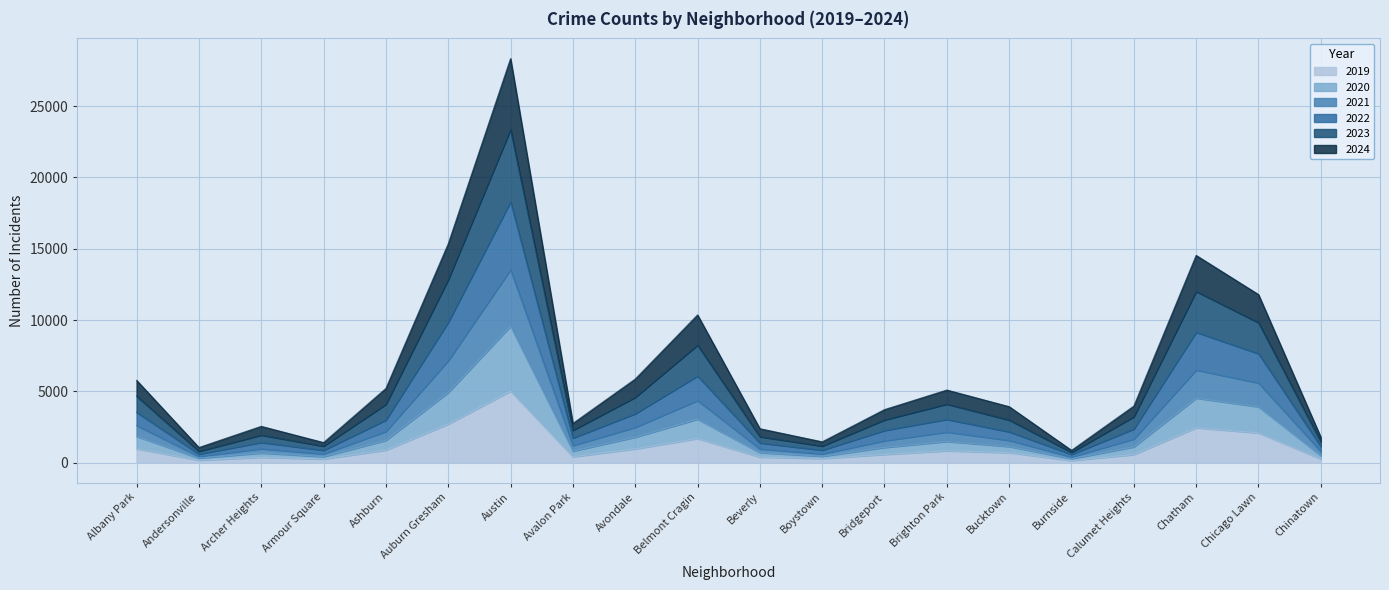

Is it true that 2019 equals 1687 at Belmont Cragin?

True